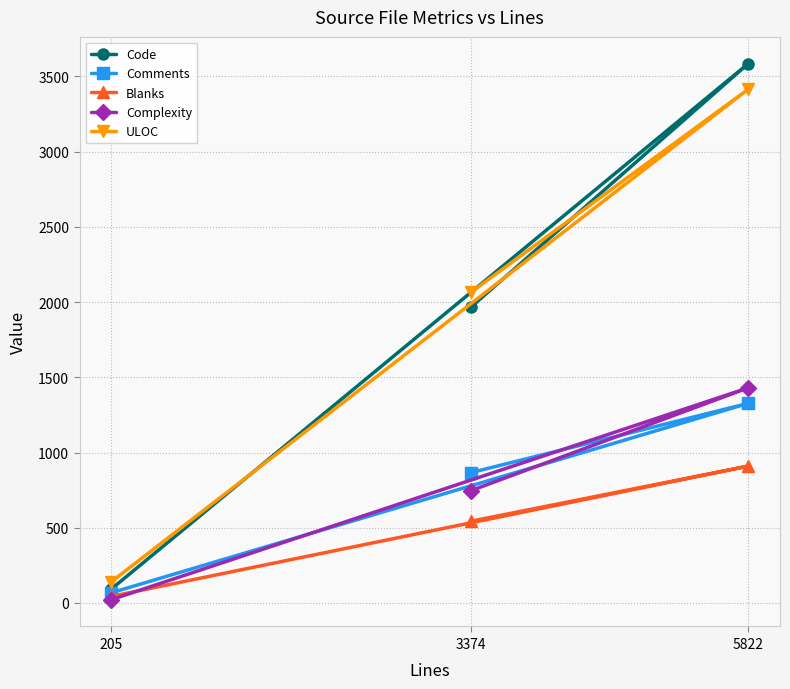

List the series in order of their peak value, highest first.

Code, ULOC, Complexity, Comments, Blanks